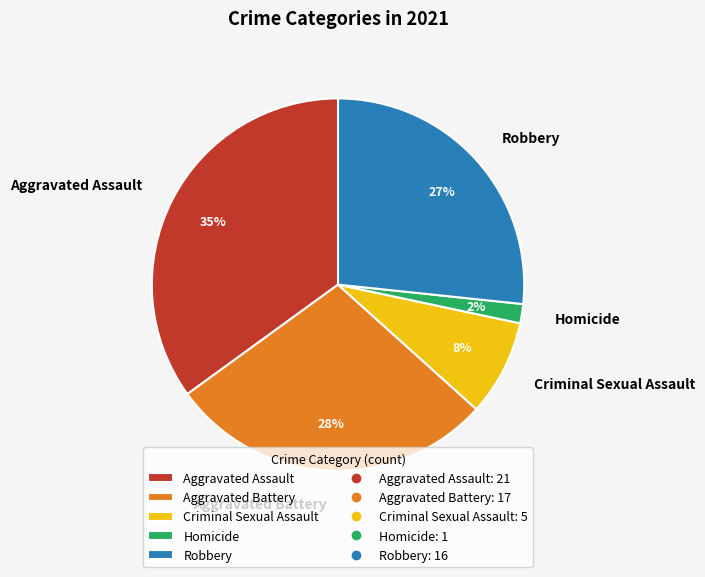

Is it true that Aggravated Battery is 39% of the pie?

False